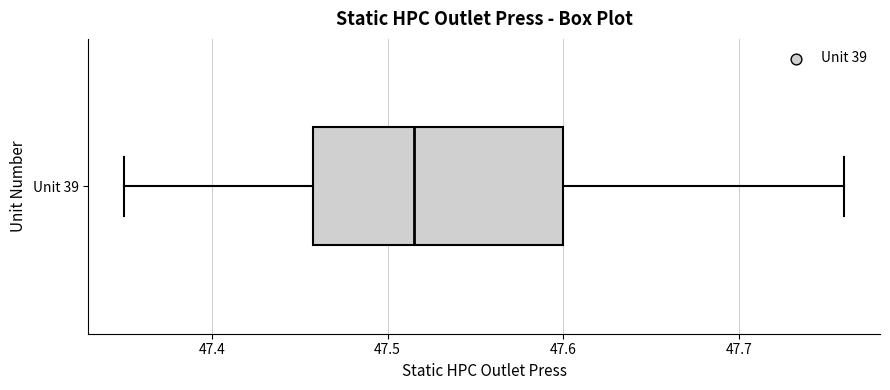

Transcribe this box plot: give where the median line is, the range the box spans, and where the two whiskers end, as read against the x-axis. The values are not printed on the chart, so give them approximately, as read against the axis.

median 47.52, box 47.46 to 47.60, whiskers 47.35 to 47.76